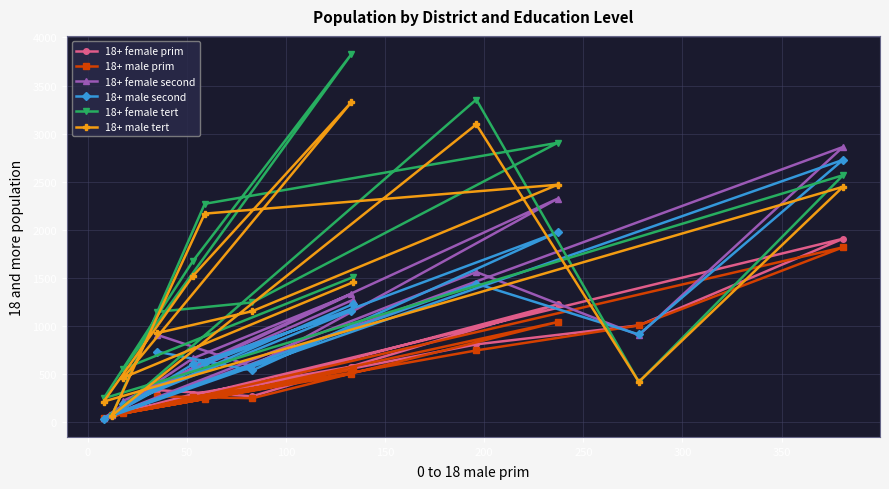

Which series has the largest range (max minus min)?

18+ female tert